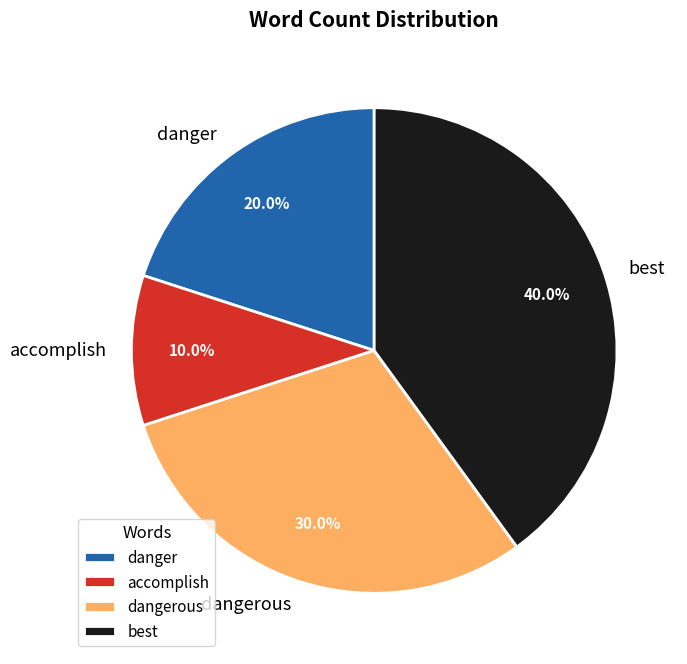

What is the ratio of the value at best to the value at accomplish?

4.0